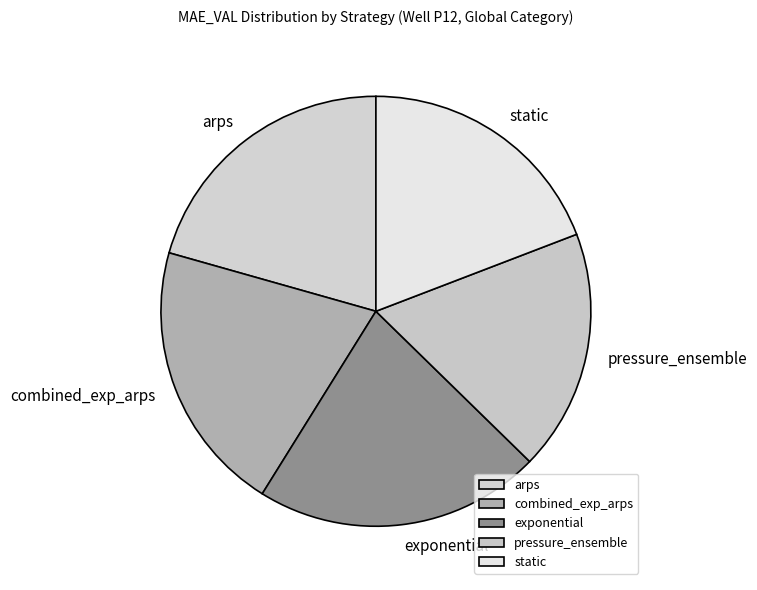

Combined, do exponential and combined_exp_arps account for over 50%?

No